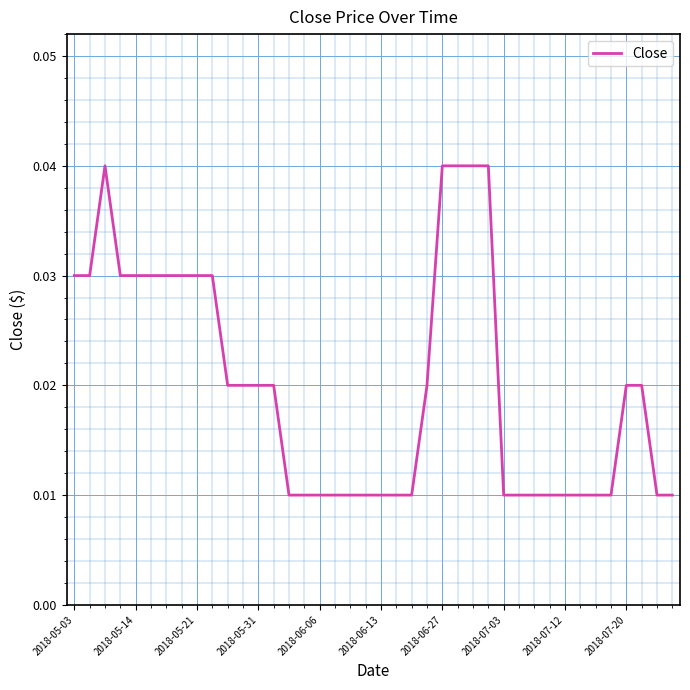

At which category does the chart reach its minimum across all series?

14